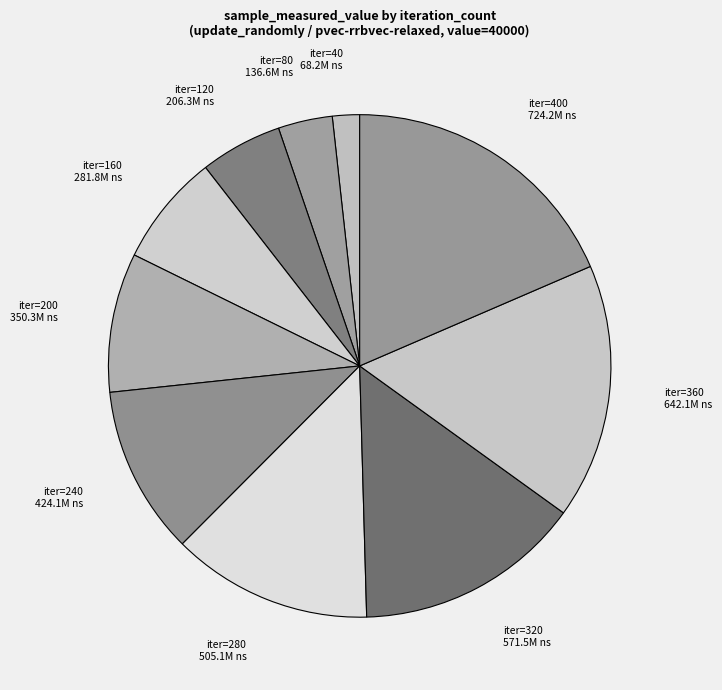

Count the number of slices in the pie.

10